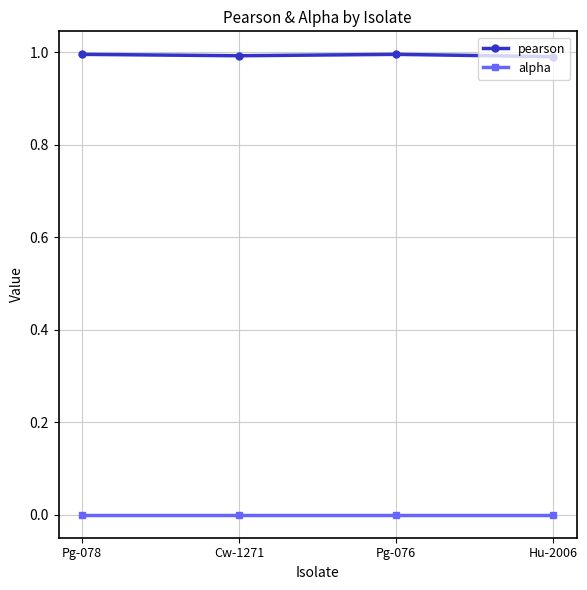

At Cw-1271, list the series in order from smallest to largest.

alpha, pearson